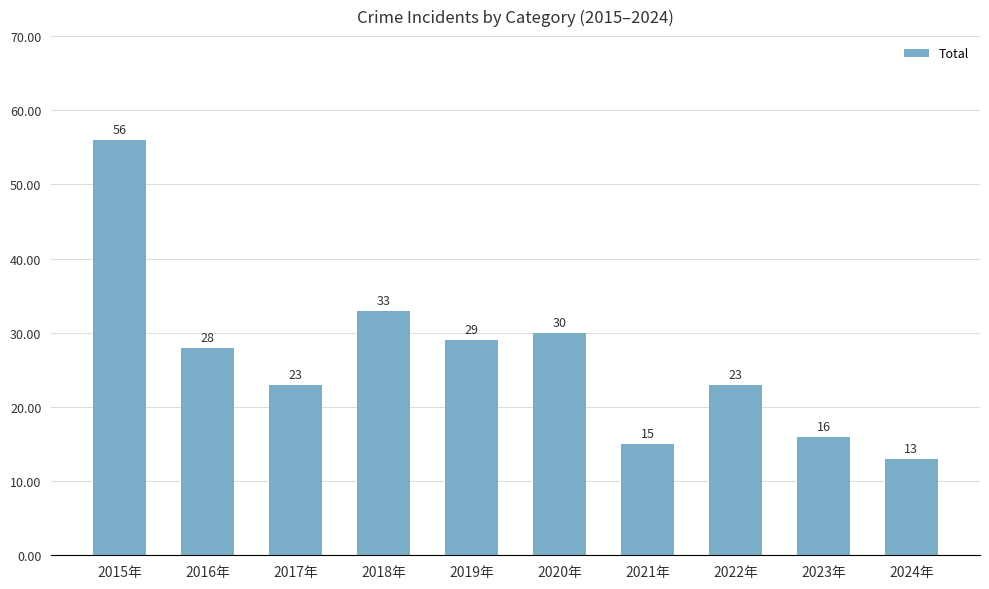

At which label does the data first exceed 28?

2015年